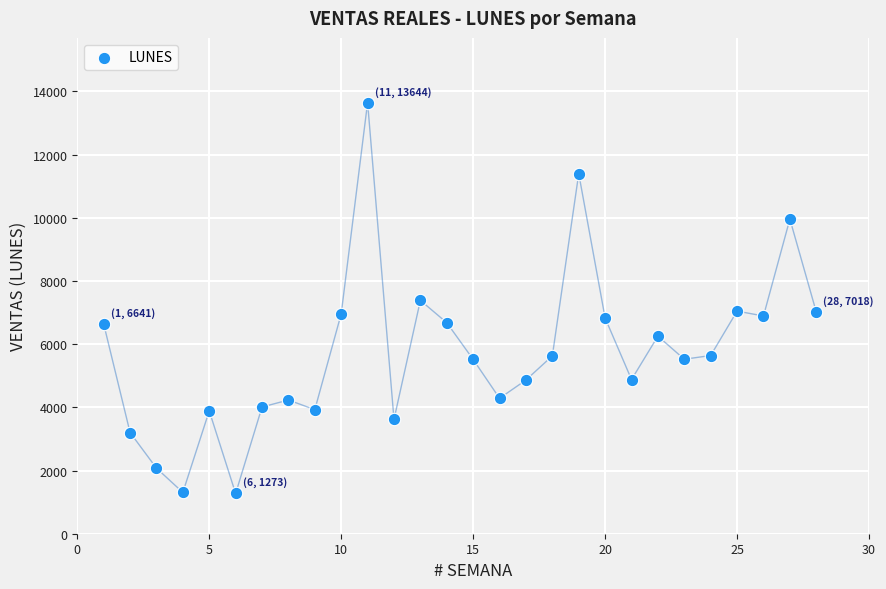

What is the range of X values (max minus min)?

27.0